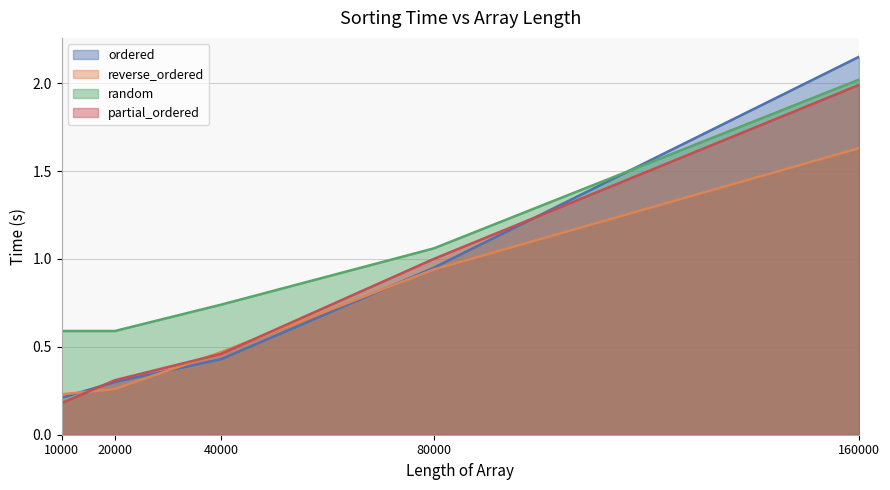

Reading left to right, what are all the values shown in this chart?

ordered: 10000=0.2	20000=0.3	40000=0.4	80000=0.9	160000=2.1
reverse_ordered: 10000=0.2	20000=0.3	40000=0.5	80000=0.9	160000=1.6
random: 10000=0.6	20000=0.6	40000=0.7	80000=1.1	160000=2.0
partial_ordered: 10000=0.2	20000=0.3	40000=0.5	80000=1.0	160000=2.0